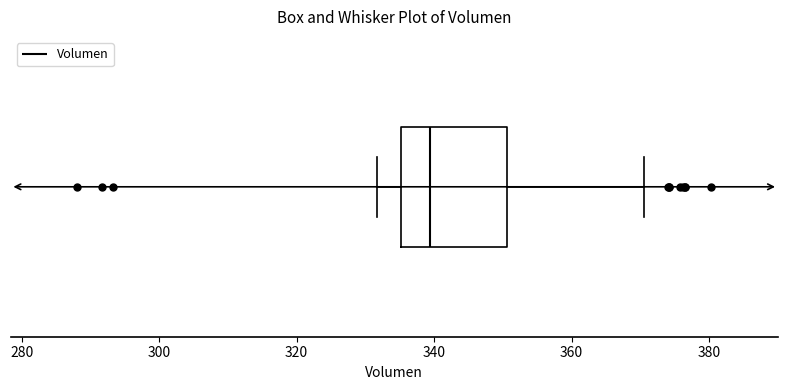

Transcribe this box plot: give where the median line is, the range the box spans, and where the two whiskers end, as read against the x-axis. The values are not printed on the chart, so give them approximately, as read against the axis.

median 340, box 336 to 350, whiskers 332 to 370